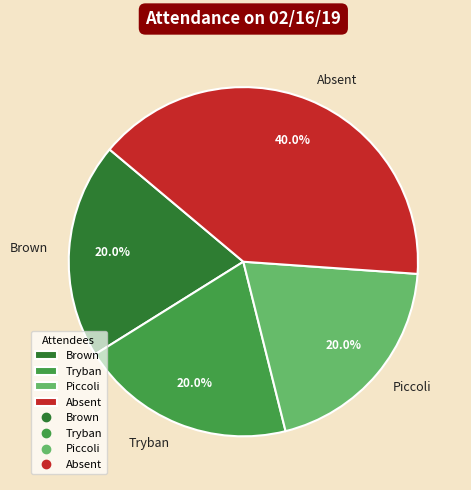

What percentage is the Piccoli slice, to the nearest percent?

20%